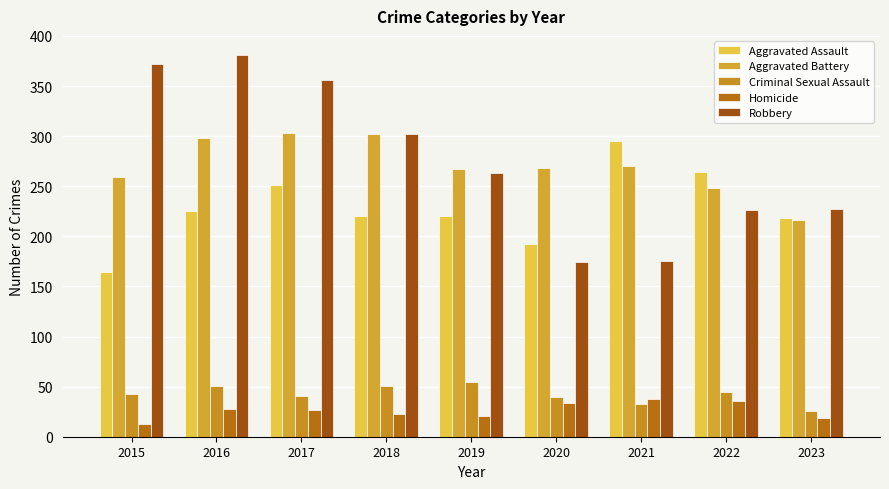

What is the difference between the maximum and minimum values in the Criminal Sexual Assault series?

29